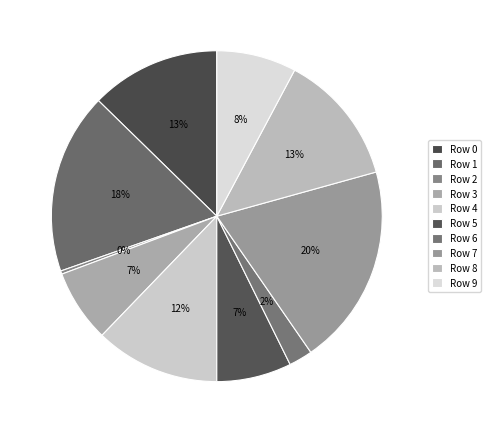

How much of the chart is everything except Row 6?

97.7%